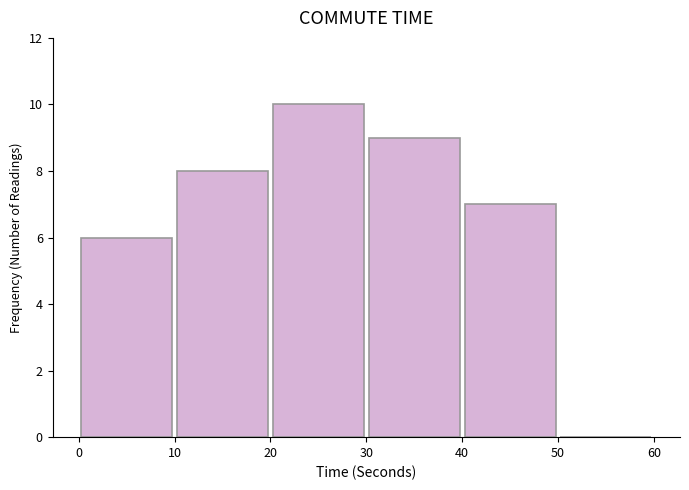

Which range on the x-axis has the tallest bar?

20 to 30